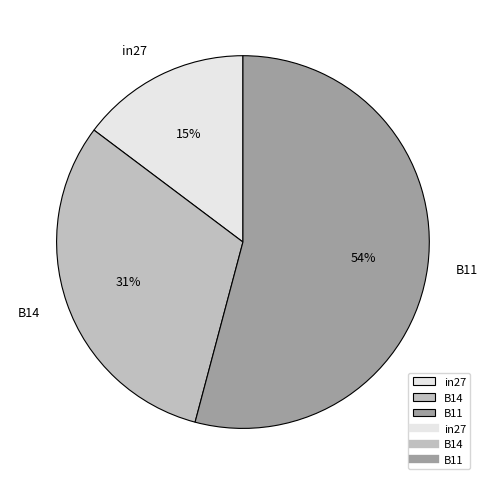

True or false: in27 accounts for 15% of the total.

True